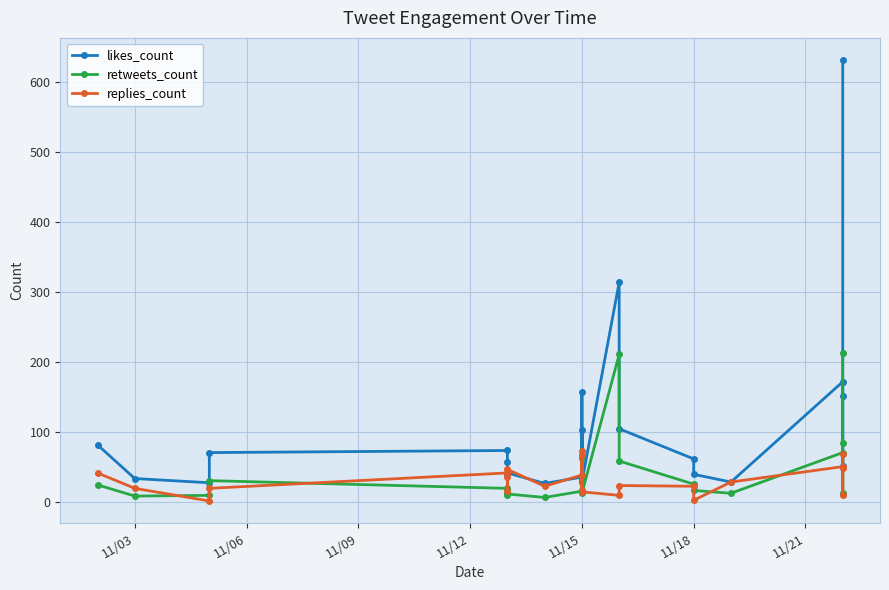

True or false: likes_count and retweets_count intersect in this chart.

False